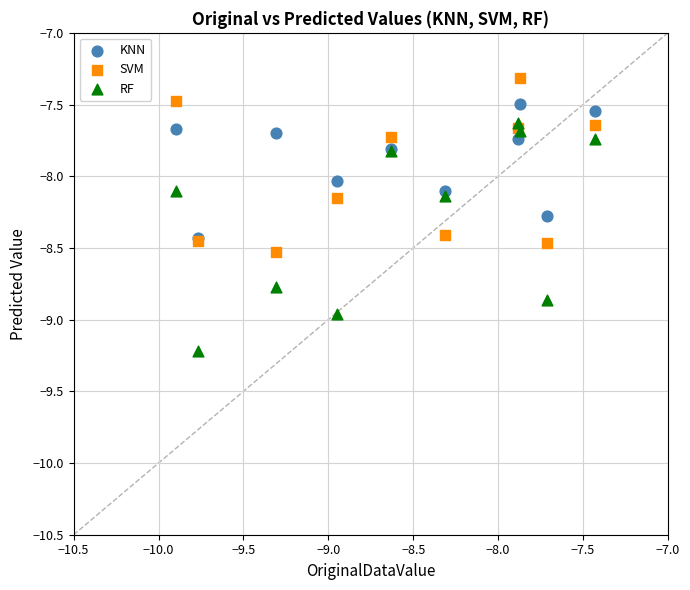

What are all the series names shown in the legend?

KNN, SVM, RF